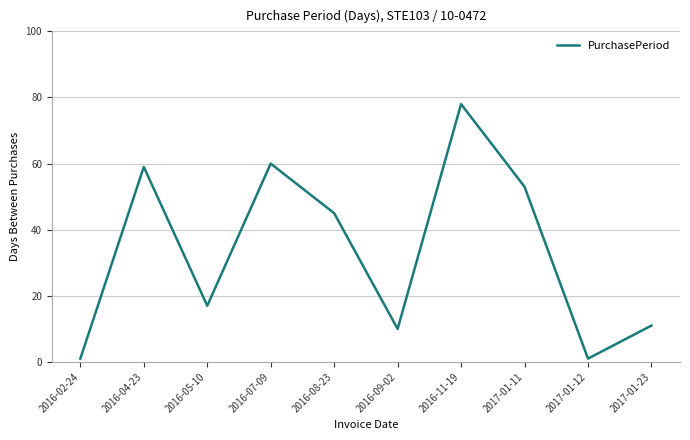

What position from the right is 2016-05-10?

8